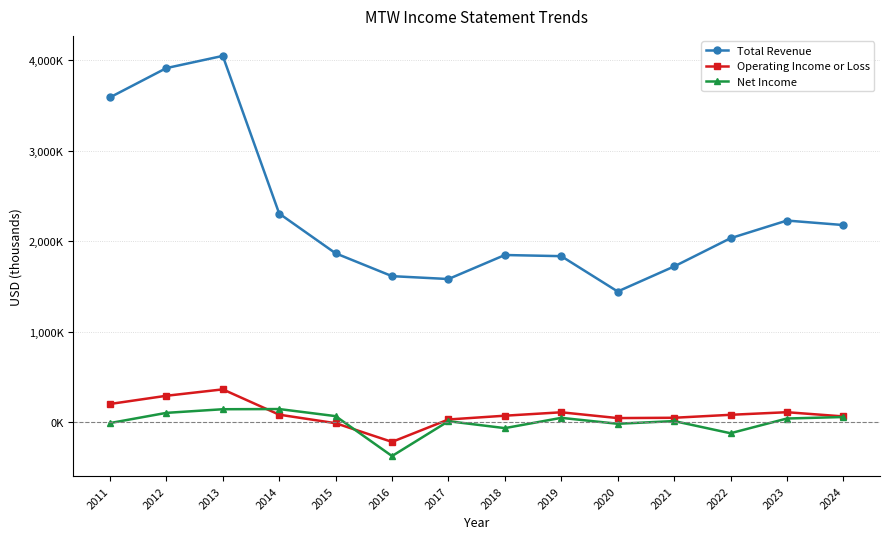

The value of Operating Income or Loss at 2023 is 108900. True or false?

True